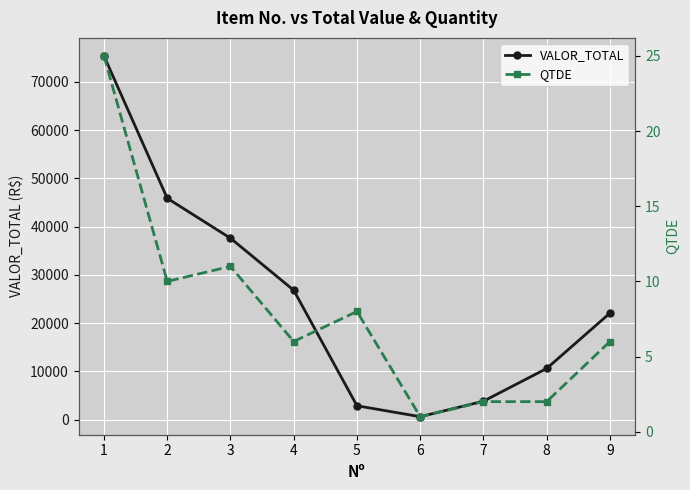

What is the maximum value for QTDE?

25.0